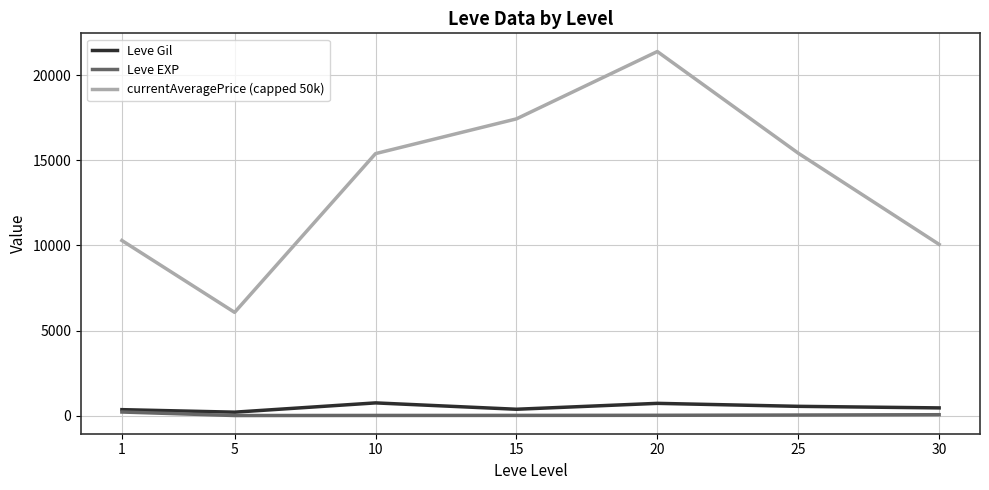

What is the difference between the Leve EXP values at 20 and 15?

5.3